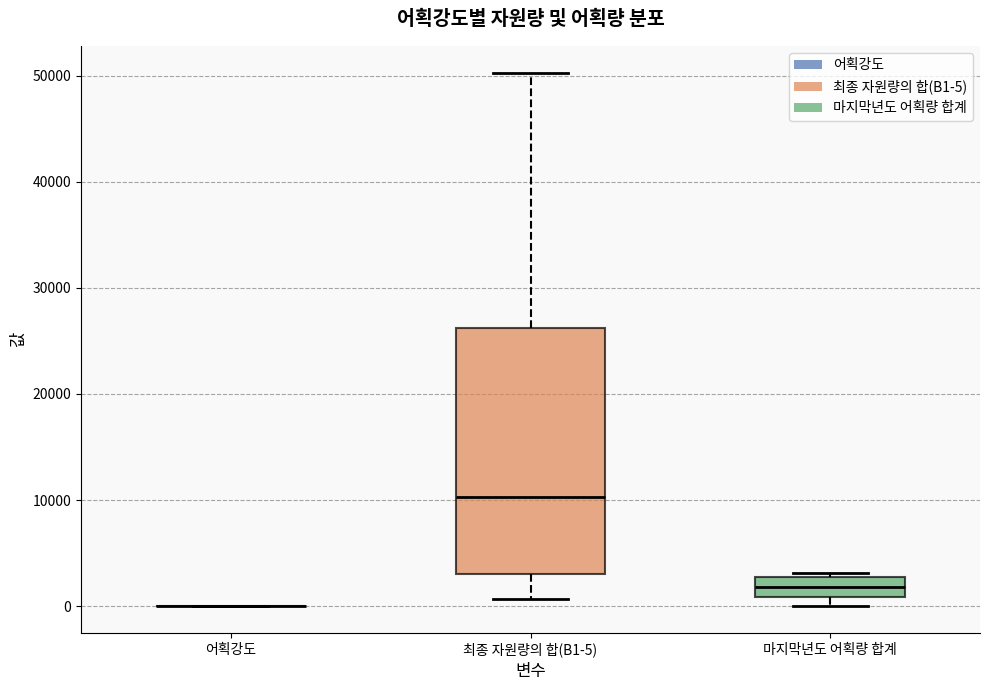

Where does the median line of the box for 최종 자원량의 합(B1-5) sit on the y-axis? The values are not printed on the chart, so give them approximately, as read against the axis.

10000